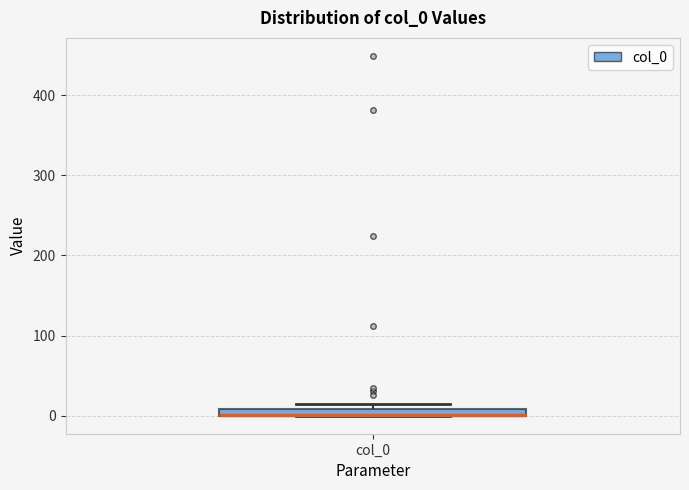

Where is the lower edge of the box for col_0 on the y-axis? The values are not printed on the chart, so give them approximately, as read against the axis.

0